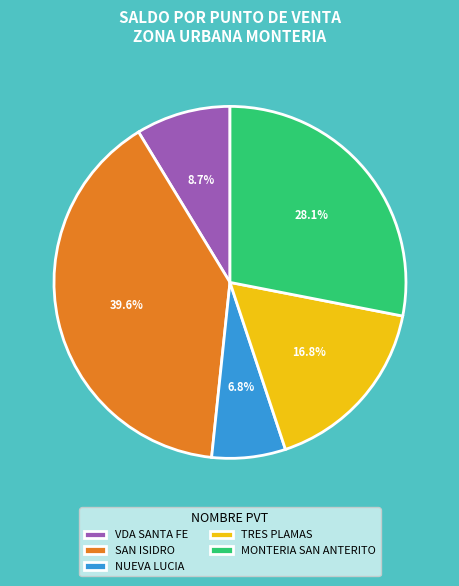

Does TRES PLAMAS account for over 50% of the chart?

No